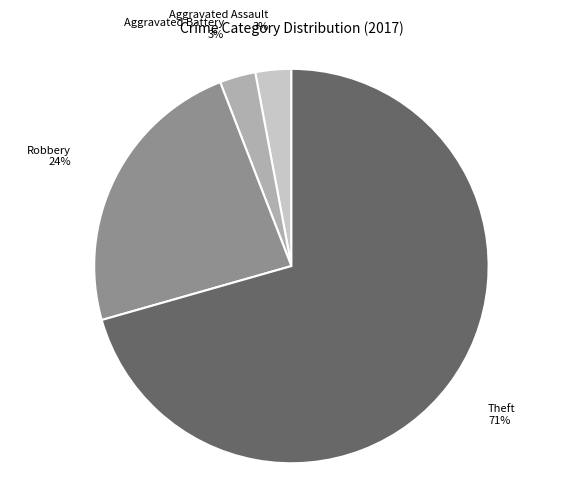

How many segments does this pie chart have?

4